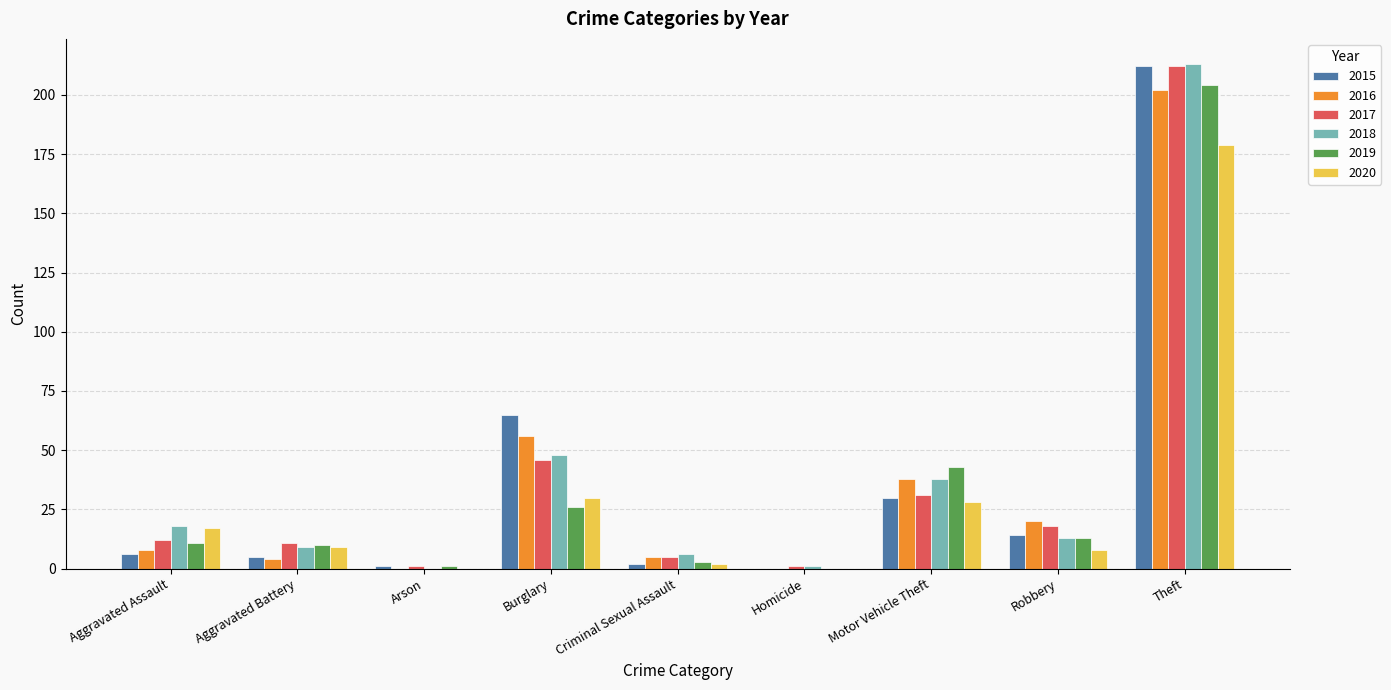

What are all the series names shown in the legend?

2015, 2016, 2017, 2018, 2019, 2020